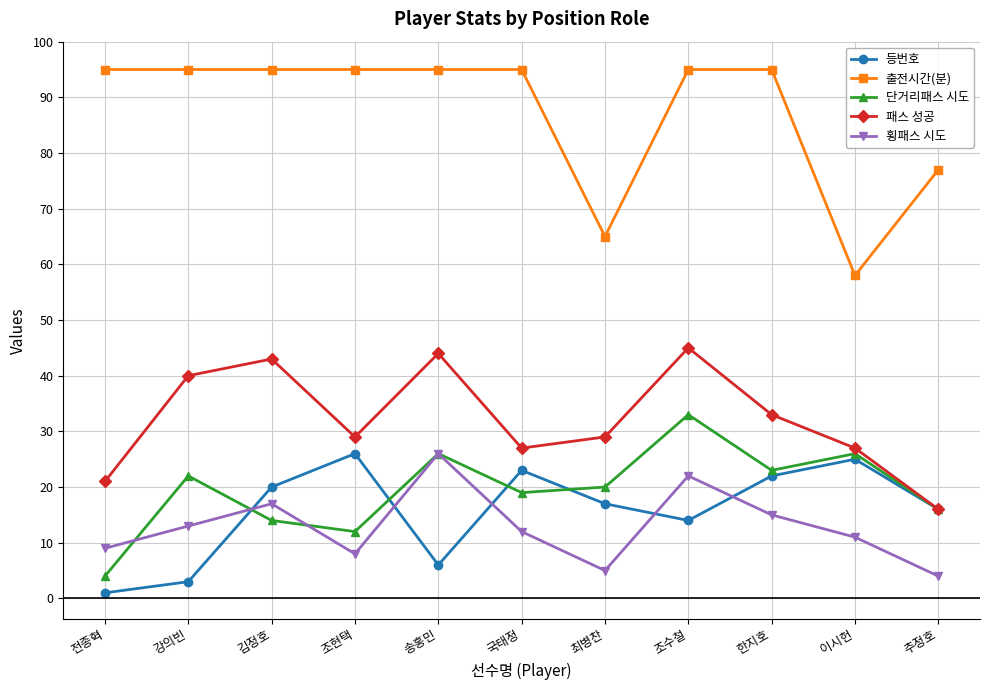

What are all the series names shown in the legend?

등번호, 출전시간(분), 단거리패스 시도, 패스 성공, 횡패스 시도